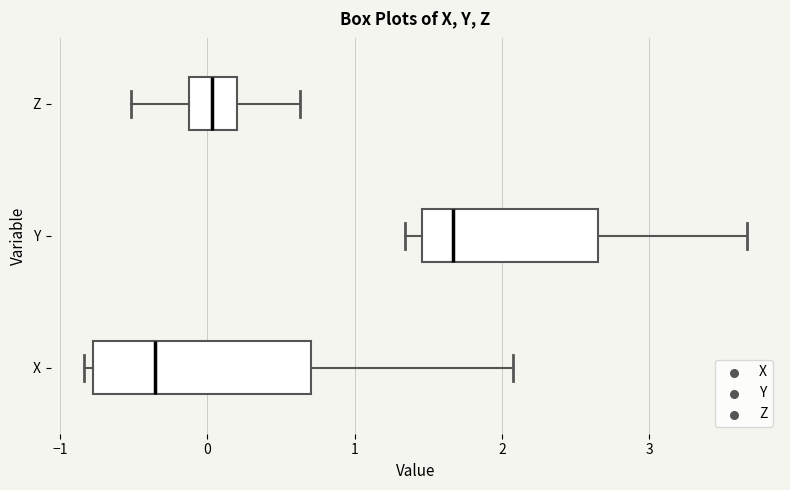

Which box is the widest, from its left edge to its right edge?

X